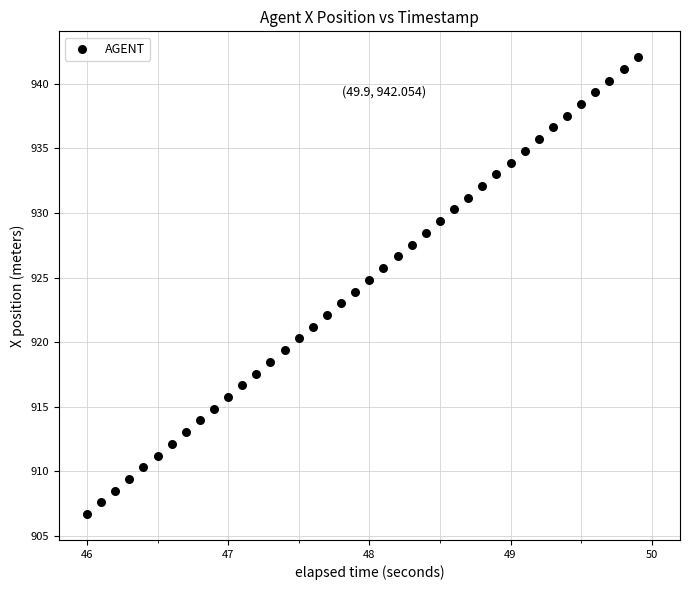

What is the range of Y values (max minus min)?

35.4